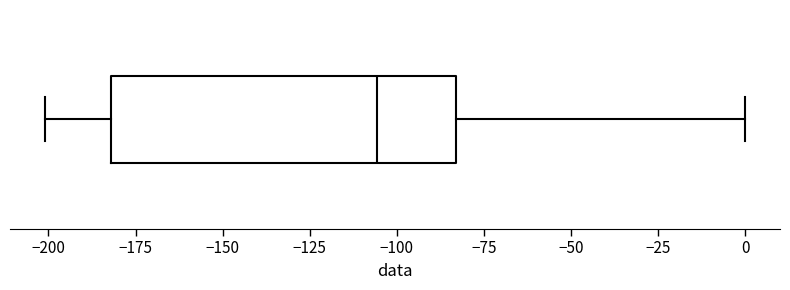

Read this box plot against the x-axis: the position of the median line, the range covered by the box, and the ends of both whiskers. The values are not printed on the chart, so give them approximately, as read against the axis.

median -105, box -180 to -85, whiskers -200 to 0